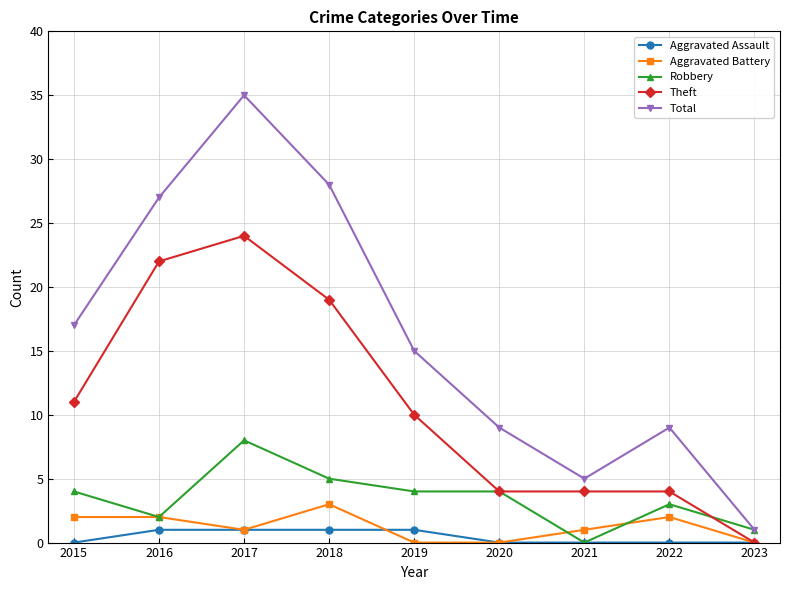

True or false: Total and Aggravated Assault cross at least once.

False